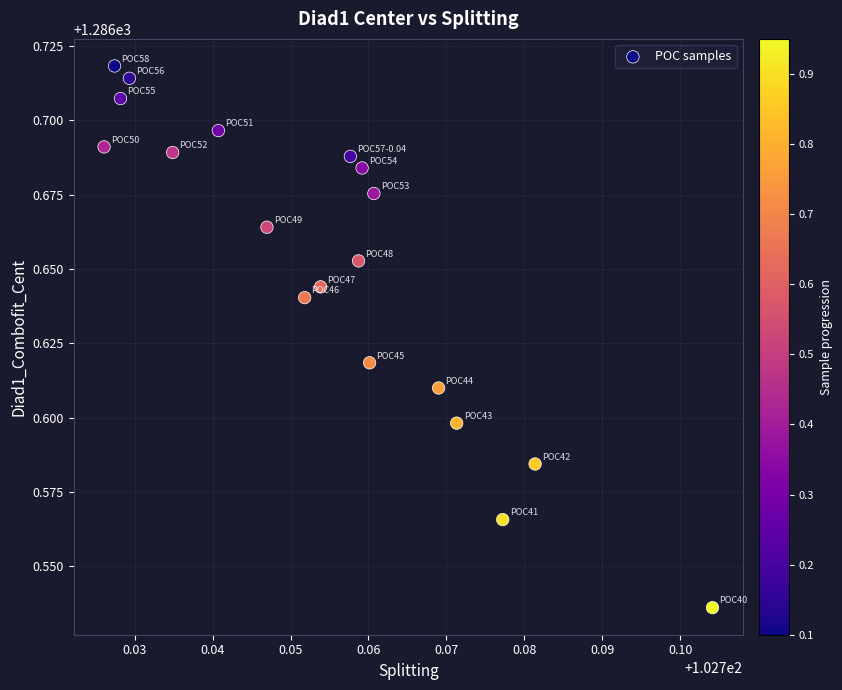

How many data points are displayed?

19